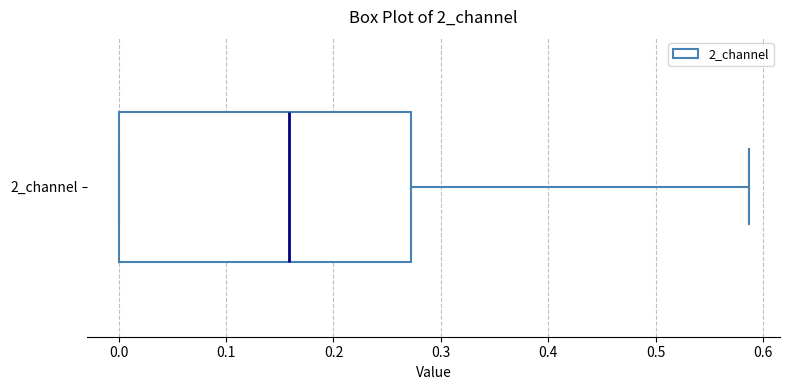

Transcribe this box plot: give where the median line is, the range the box spans, and where the two whiskers end, as read against the x-axis. The values are not printed on the chart, so give them approximately, as read against the axis.

median 0.16, box 0.00 to 0.27, whiskers 0.00 to 0.59